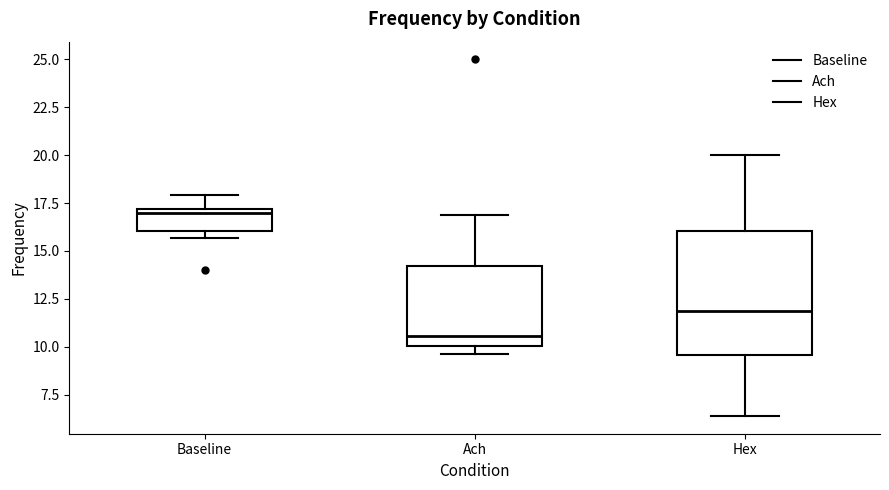

Which box has the lowest median line?

Ach